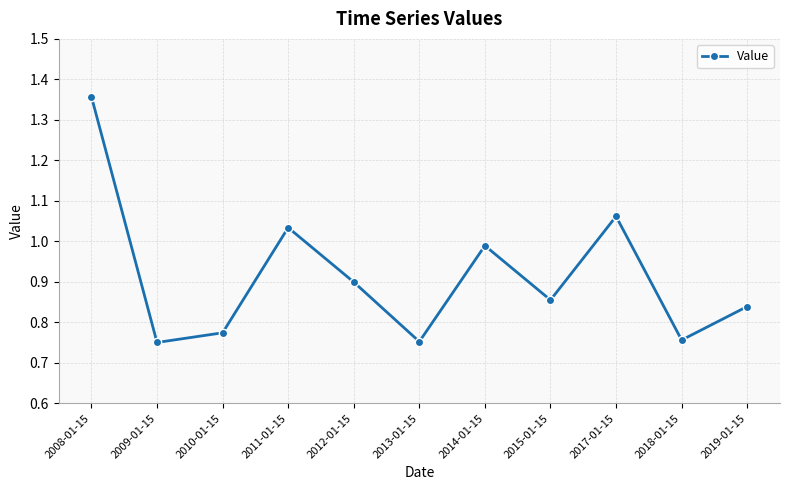

What is the label of the 6th point from the right?

2013-01-15